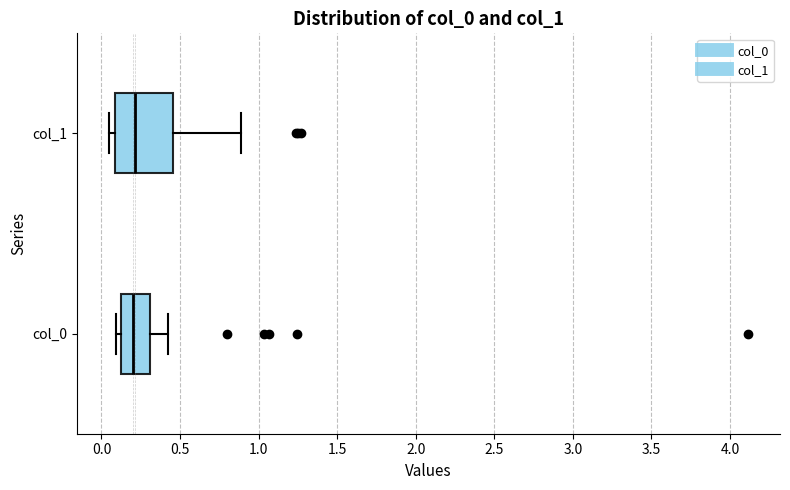

Where does the median line of the box for col_0 sit on the x-axis? The values are not printed on the chart, so give them approximately, as read against the axis.

0.20